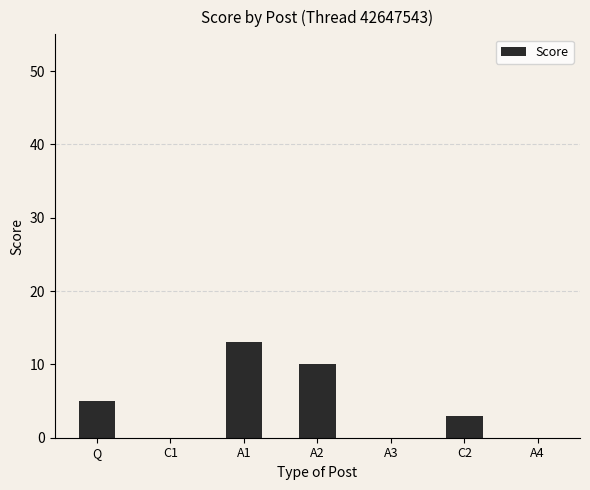

Which category has the highest value across all series?

A1